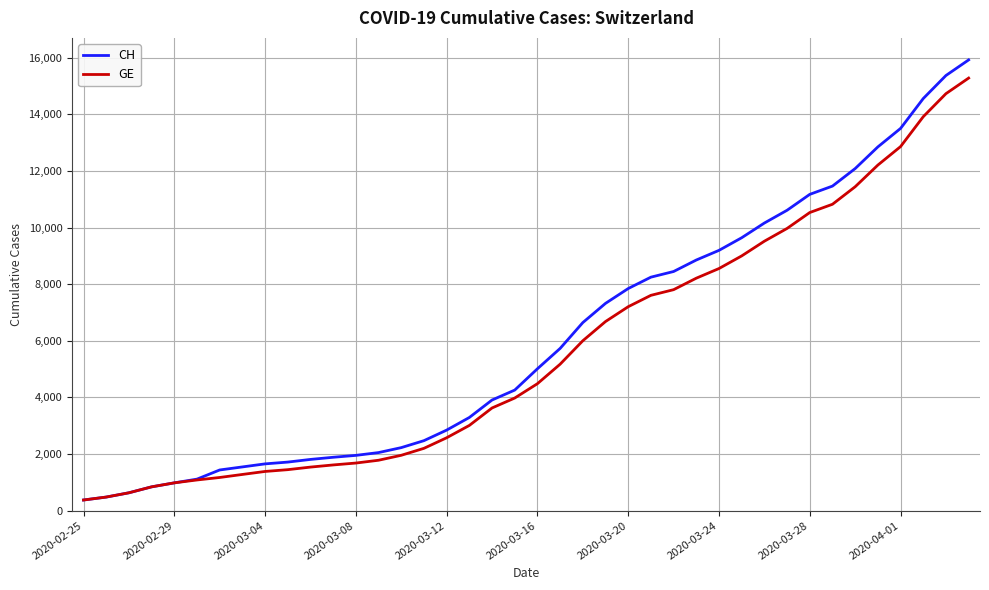

What is the minimum value for GE?

375